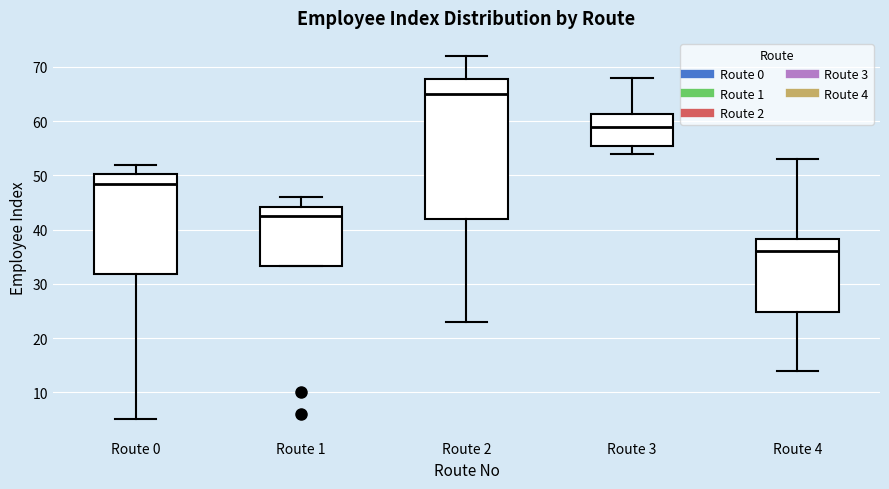

Which box's median line is the lowest?

Route 4